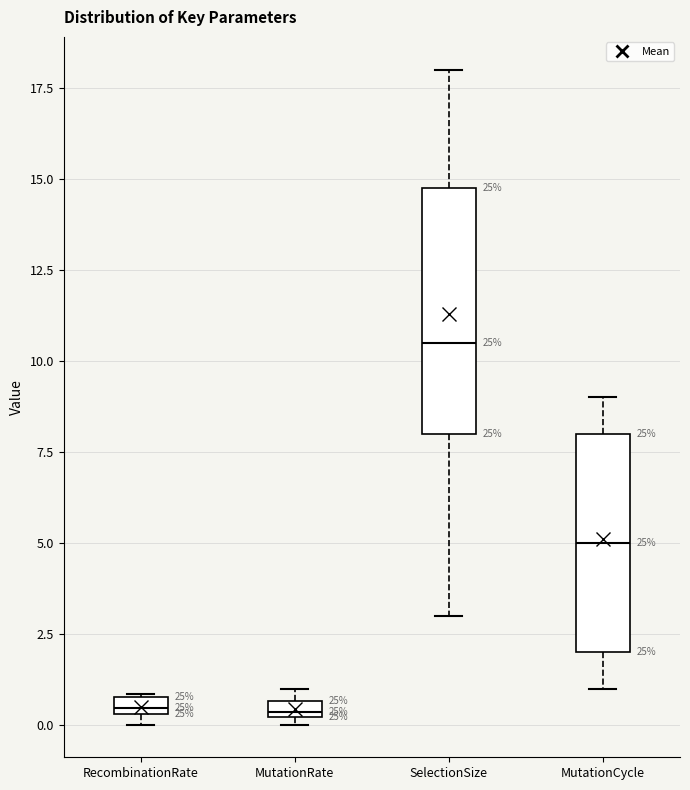

Which box is the tallest, from its lower edge to its upper edge?

SelectionSize